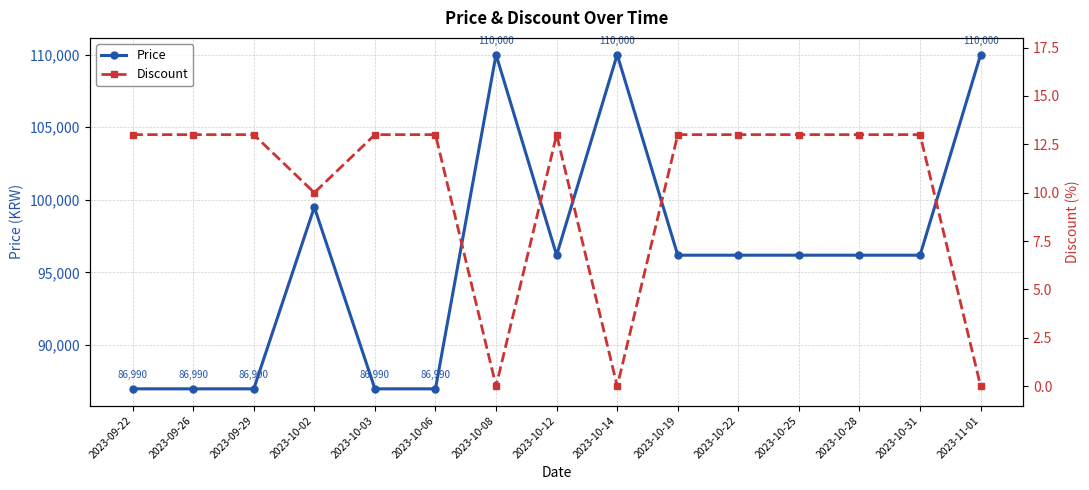

True or false: Discount and Price cross at least once.

False